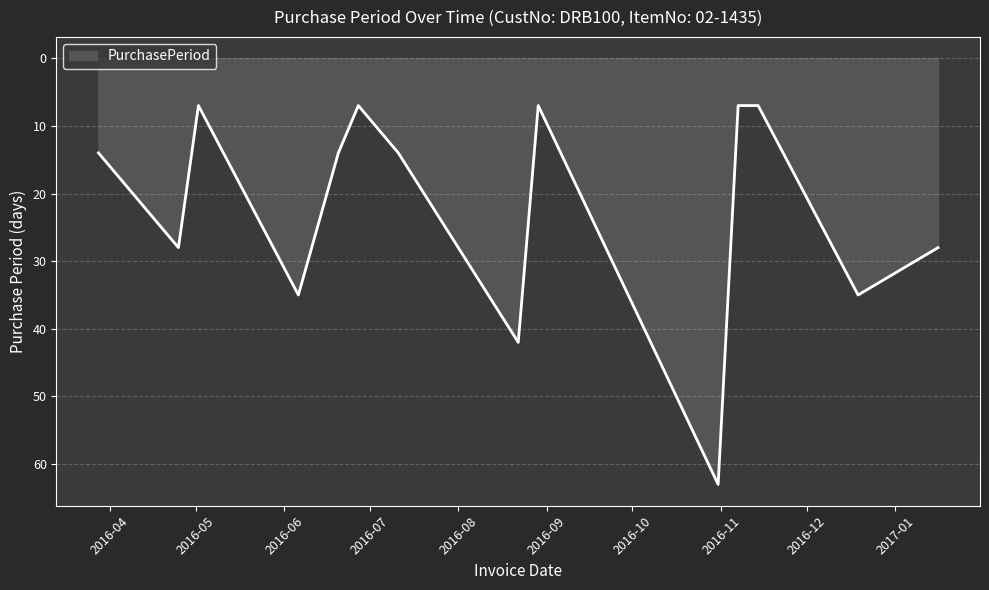

What is the minimum value shown in the chart?

7